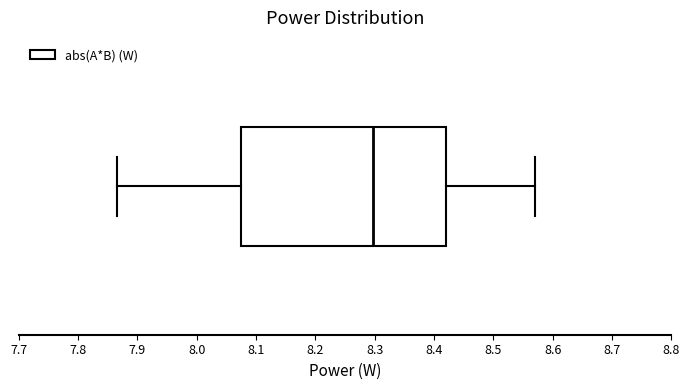

Read this box plot against the x-axis: the position of the median line, the range covered by the box, and the ends of both whiskers. The values are not printed on the chart, so give them approximately, as read against the axis.

median 8.30, box 8.08 to 8.42, whiskers 7.87 to 8.57